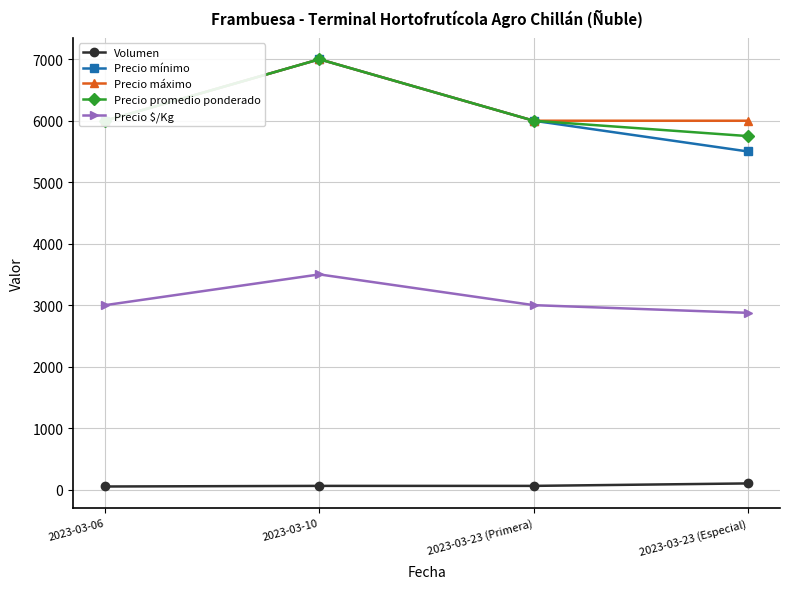

What is the average value of the Precio promedio ponderado series?

6188